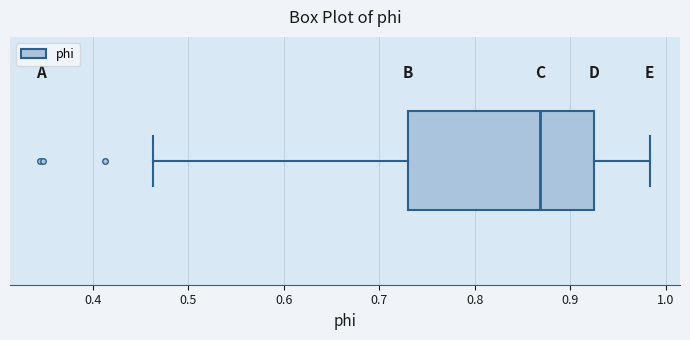

Read this box plot against the x-axis: the position of the median line, the range covered by the box, and the ends of both whiskers. The values are not printed on the chart, so give them approximately, as read against the axis.

median 0.87, box 0.73 to 0.92, whiskers 0.46 to 0.98